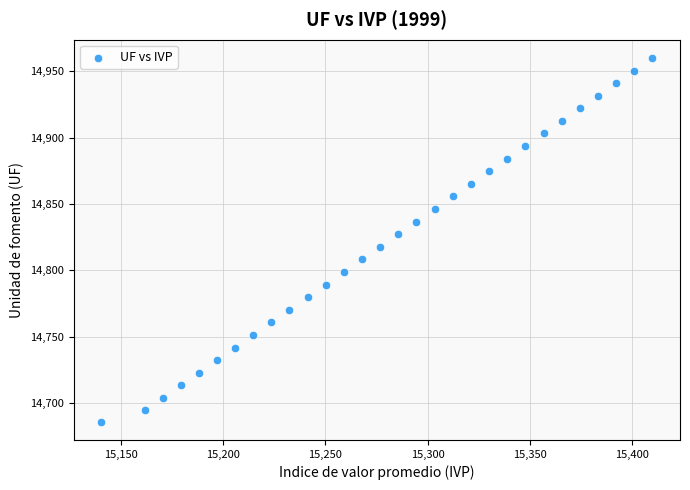

What is the range of Y values (max minus min)?

274.1